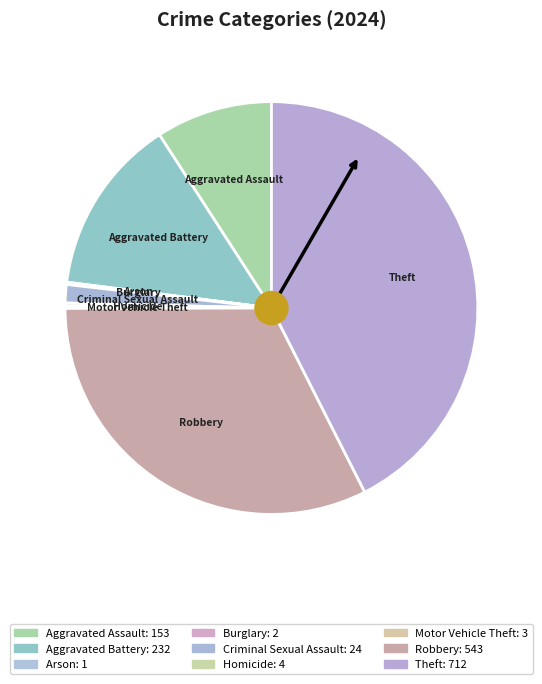

The Theft slice represents 43% of the pie. True or false?

True